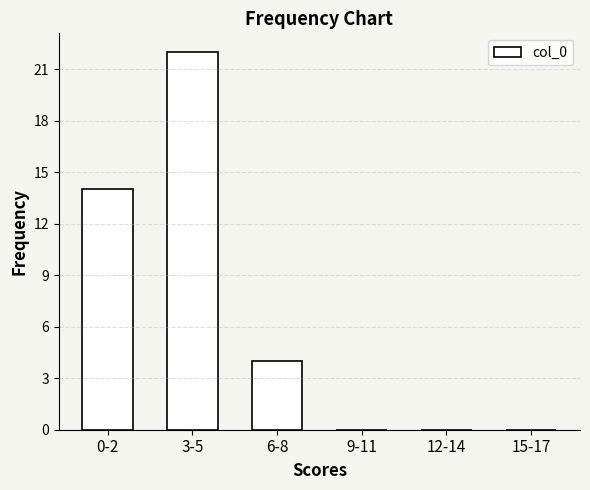

Reading right to left, transcribe all the data shown in this chart.

15-17=0	12-14=0	9-11=0	6-8=4	3-5=22	0-2=14